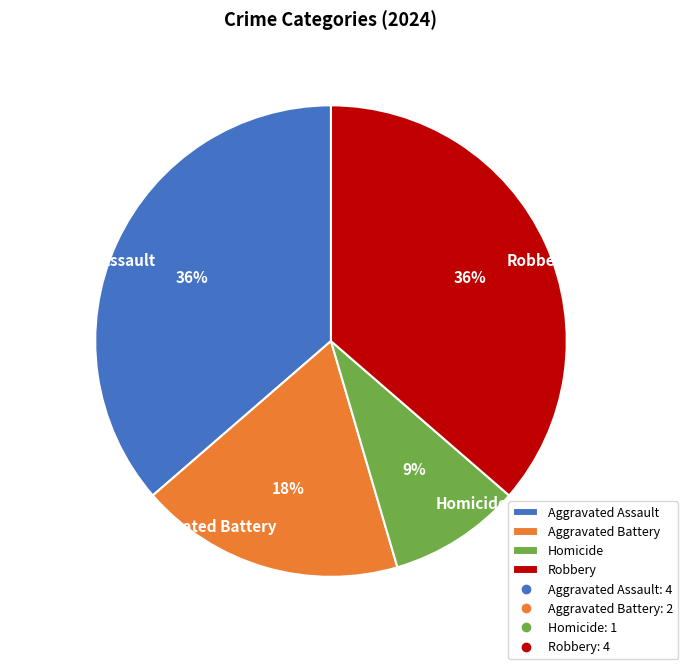

Is it true that Robbery is 51% of the pie?

False